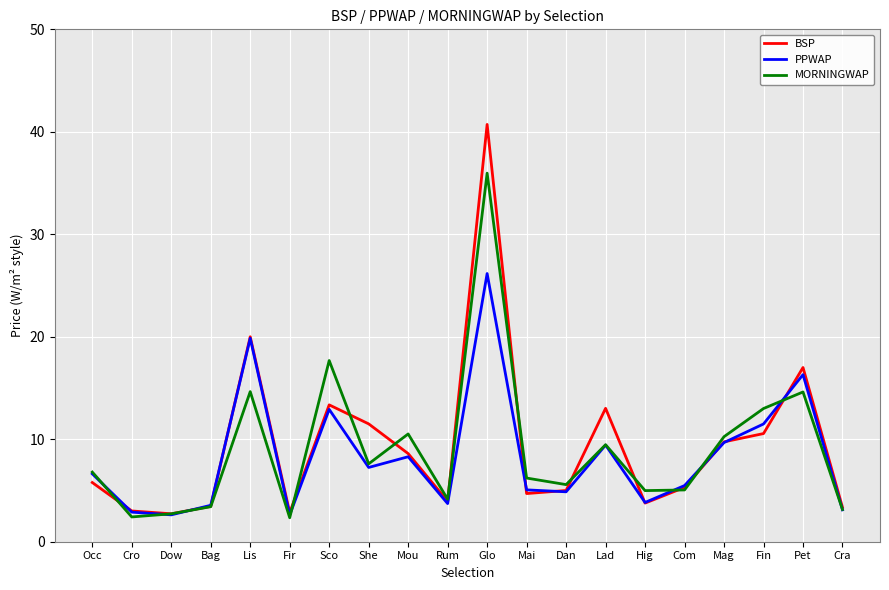

Where does the MORNINGWAP series first go above 6?

Occ